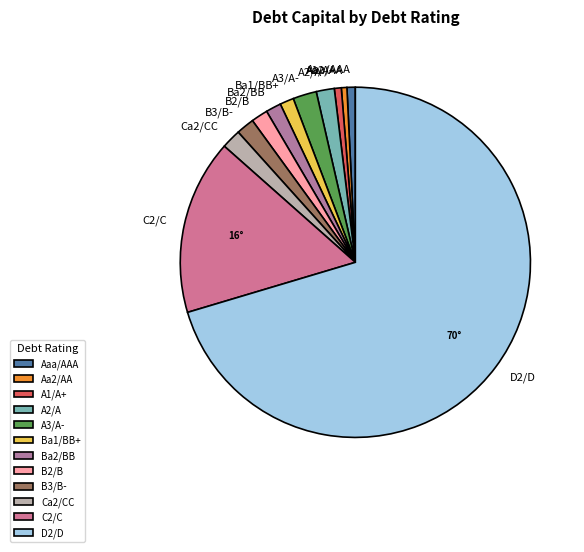

The Ca2/CC slice represents 2% of the pie. True or false?

True